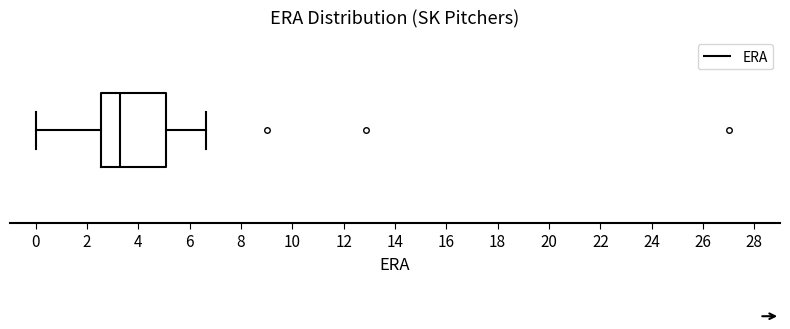

Where does the median line of the box sit on the x-axis? The values are not printed on the chart, so give them approximately, as read against the axis.

3.4